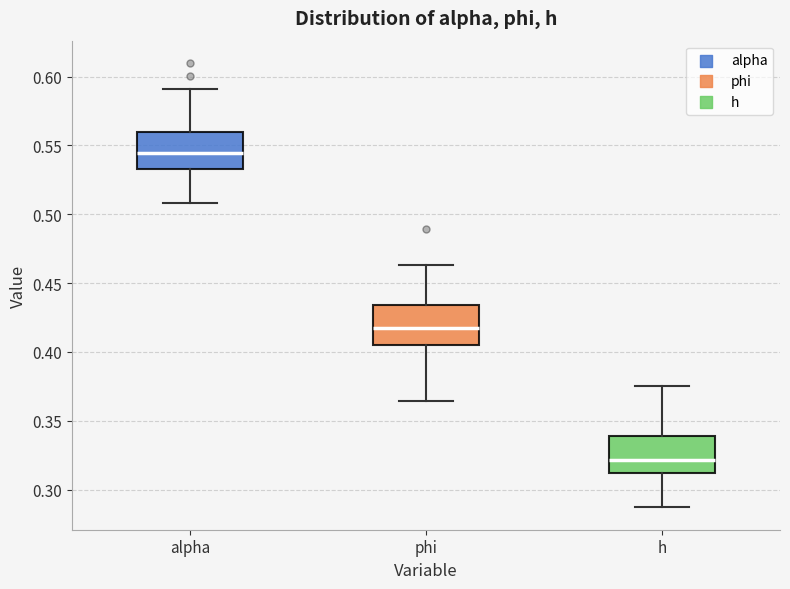

Which box has the lowest median line?

h